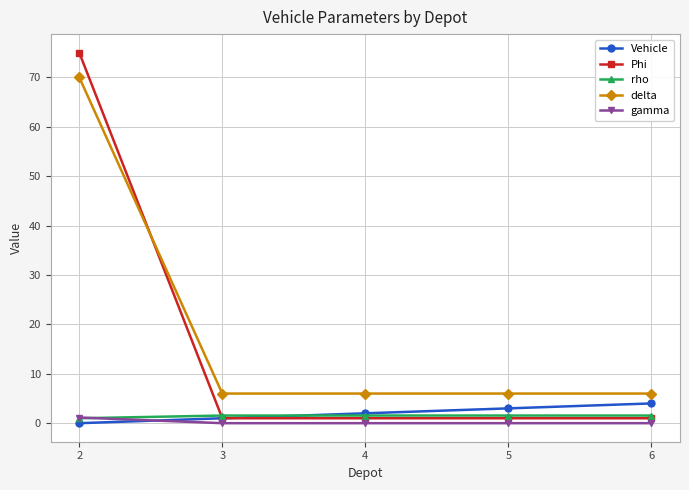

The value of Vehicle at 5 is 3.0. True or false?

True